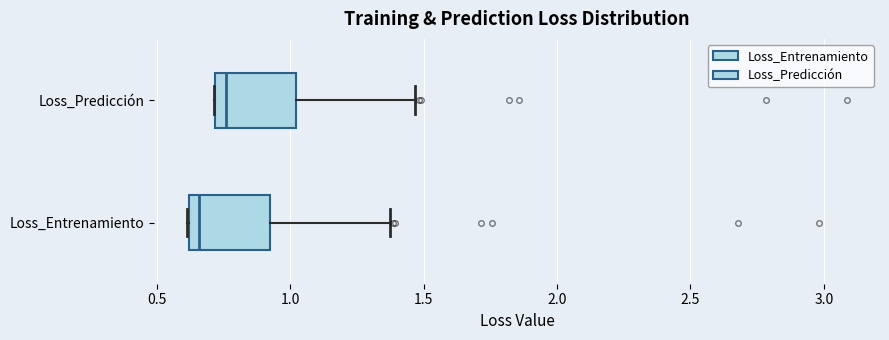

Reading bottom to top, transcribe this box plot: for each box, give where its median line is, the range the box spans, and where its two whiskers end, as read against the x-axis. The values are not printed on the chart, so give them approximately, as read against the axis.

Loss_Entrenamiento: median 0.65, box 0.60 to 0.90, whiskers 0.60 to 1.35
Loss_Predicción: median 0.75, box 0.70 to 1.00, whiskers 0.70 to 1.45